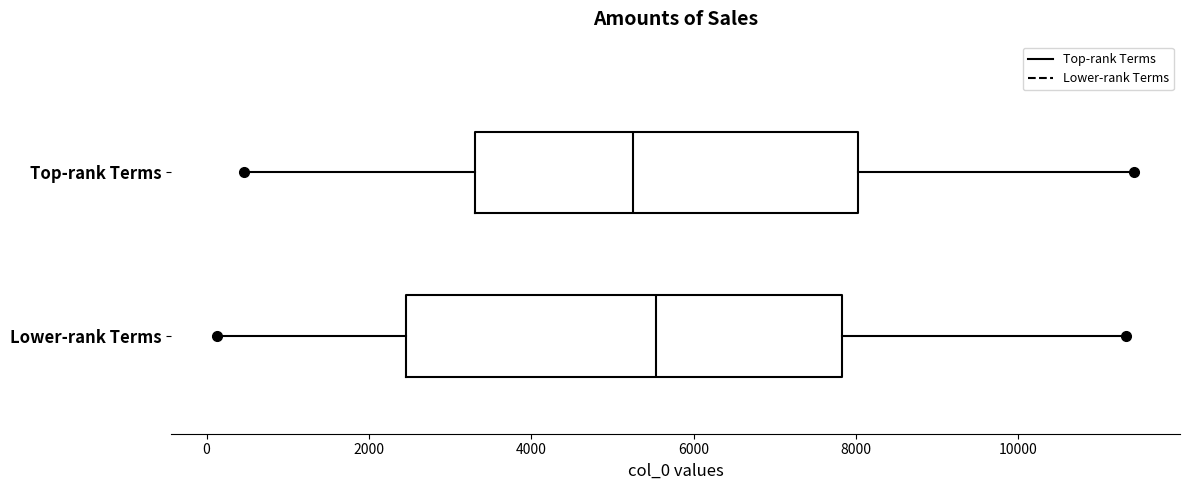

Reading bottom to top, transcribe this box plot: for each box, give where its median line is, the range the box spans, and where its two whiskers end, as read against the x-axis. The values are not printed on the chart, so give them approximately, as read against the axis.

Lower-rank Terms: median 5600, box 2400 to 7800, whiskers 200 to 11400
Top-rank Terms: median 5200, box 3400 to 8000, whiskers 400 to 11400